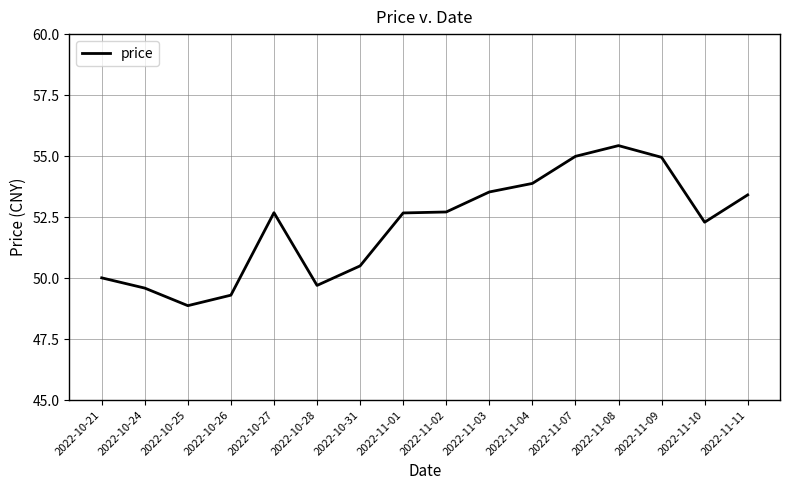

What is the average value?

52.2